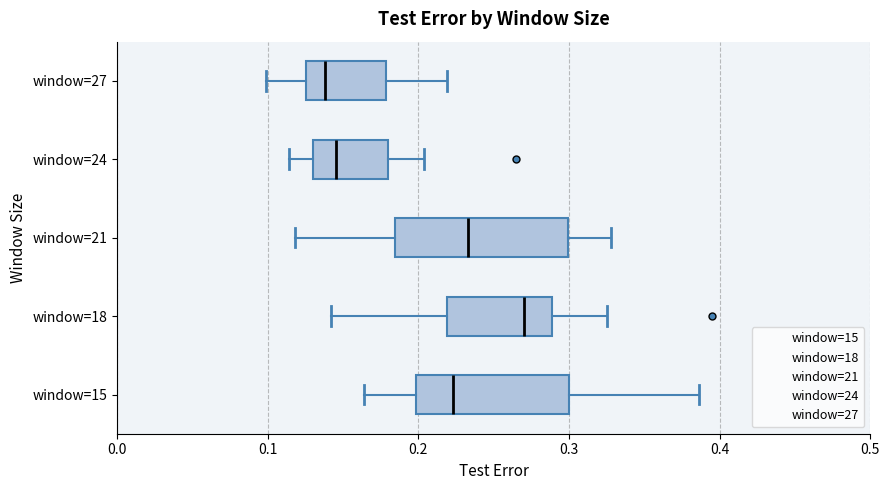

Reading bottom to top, transcribe this box plot: for each box, give where its median line is, the range the box spans, and where its two whiskers end, as read against the x-axis. The values are not printed on the chart, so give them approximately, as read against the axis.

window=15: median 0.22, box 0.20 to 0.30, whiskers 0.16 to 0.39
window=18: median 0.27, box 0.22 to 0.29, whiskers 0.14 to 0.33
window=21: median 0.23, box 0.18 to 0.30, whiskers 0.12 to 0.33
window=24: median 0.15, box 0.13 to 0.18, whiskers 0.11 to 0.20
window=27: median 0.14, box 0.13 to 0.18, whiskers 0.10 to 0.22